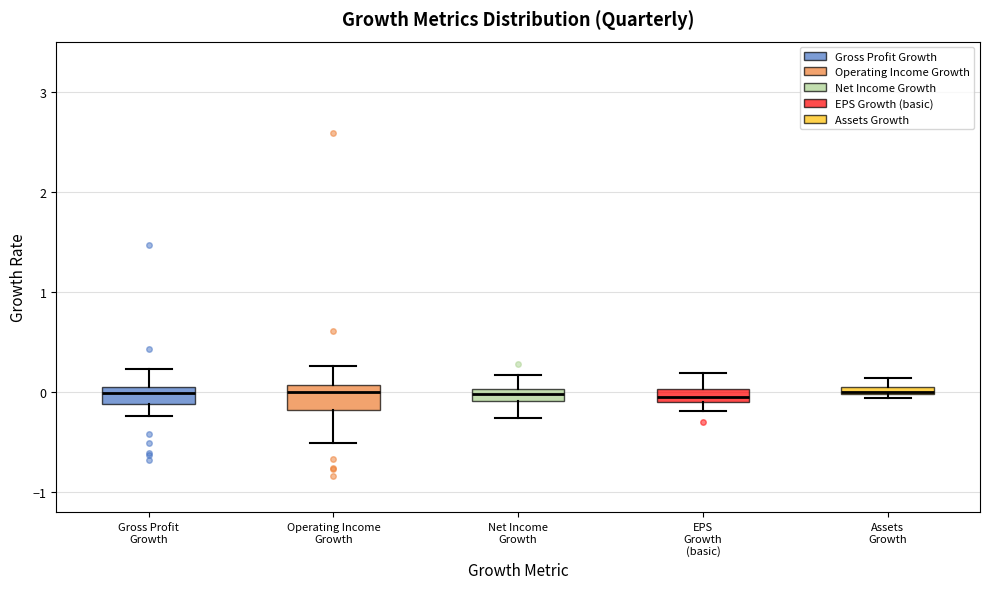

Where is the upper edge of the box for Gross Profit Growth on the y-axis? The values are not printed on the chart, so give them approximately, as read against the axis.

0.1